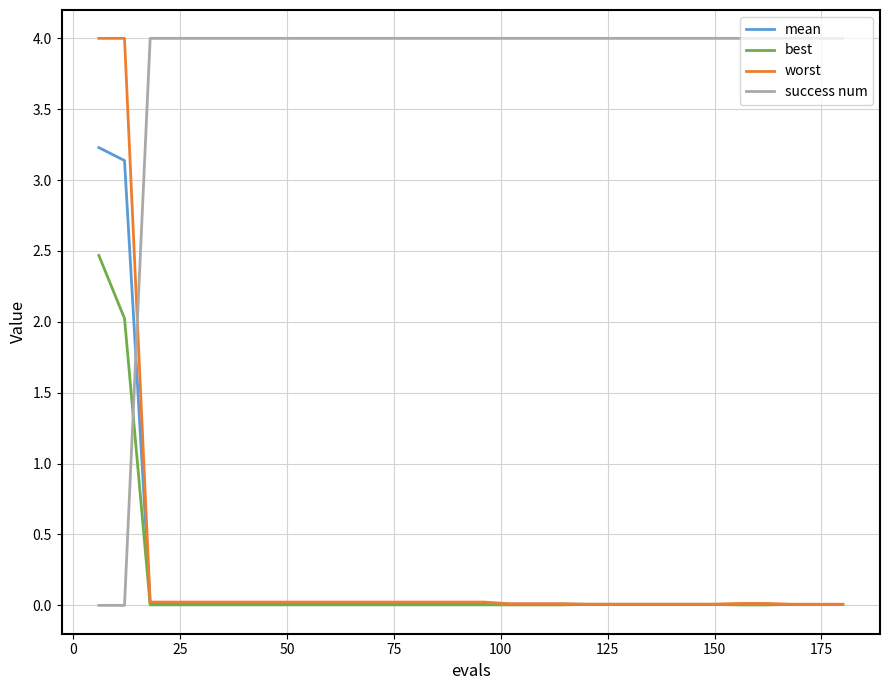

Which series has the largest total across all categories?

success num